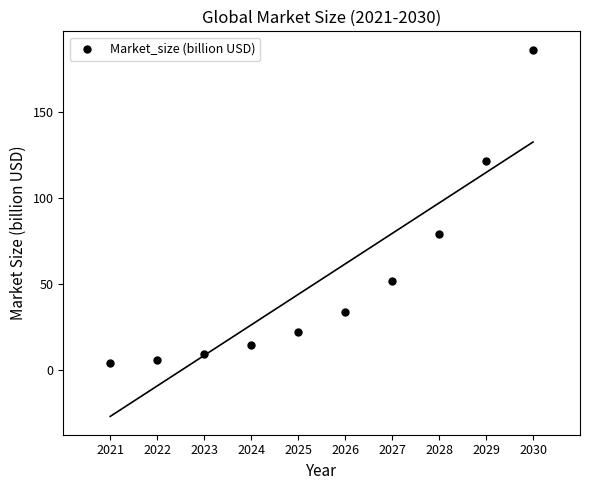

What is the range of X values (max minus min)?

9.0